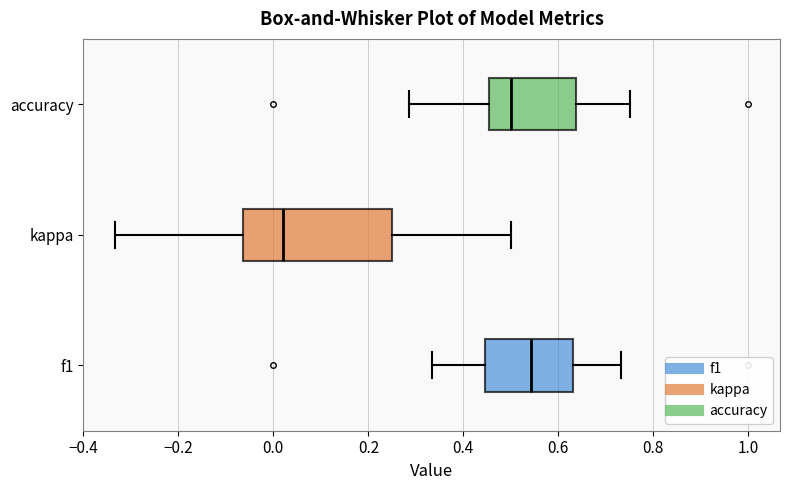

Reading bottom to top, read every box against the x-axis: the position of its median line, the range the box covers, and the ends of its whiskers. The values are not printed on the chart, so give them approximately, as read against the axis.

f1: median 0.54, box 0.44 to 0.64, whiskers 0.34 to 0.74
kappa: median 0.02, box -0.06 to 0.26, whiskers -0.34 to 0.50
accuracy: median 0.50, box 0.46 to 0.64, whiskers 0.28 to 0.76